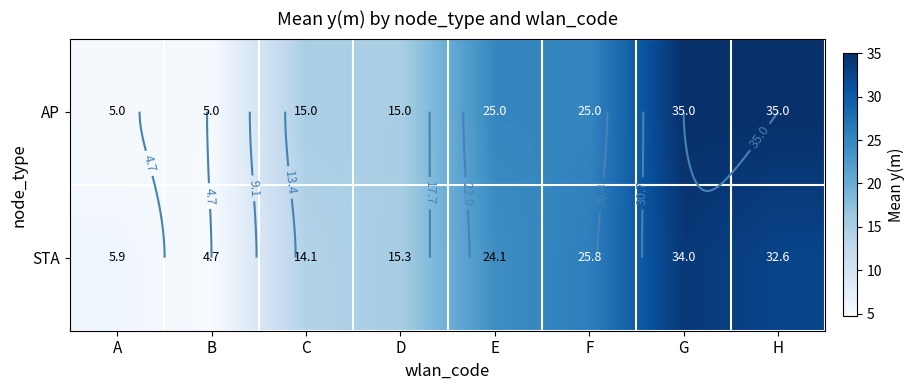

What is the total value across all series at D?

30.3